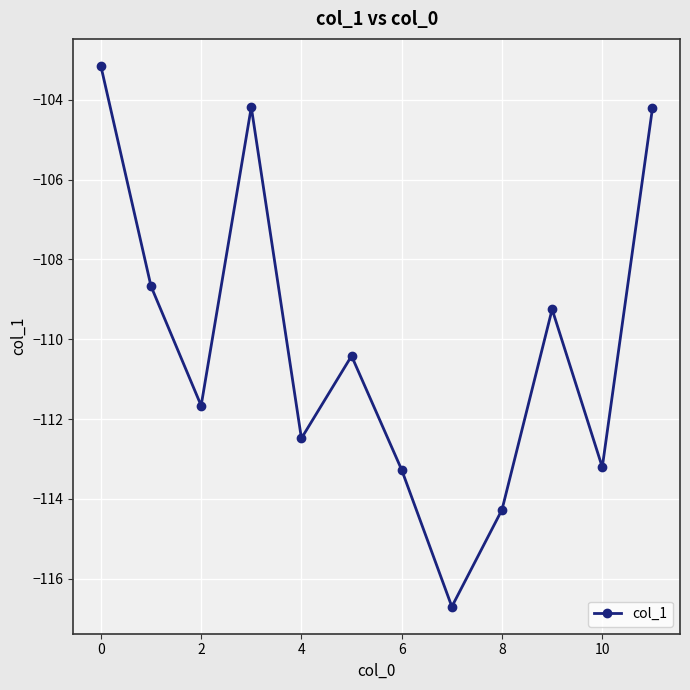

What is the maximum value shown in the chart?

-103.2